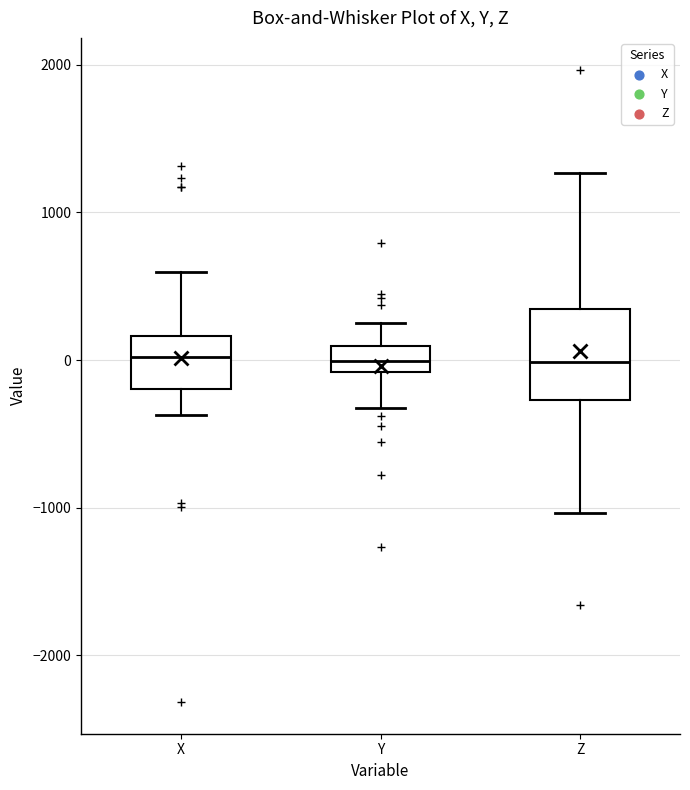

Which box is the tallest, from its lower edge to its upper edge?

Z